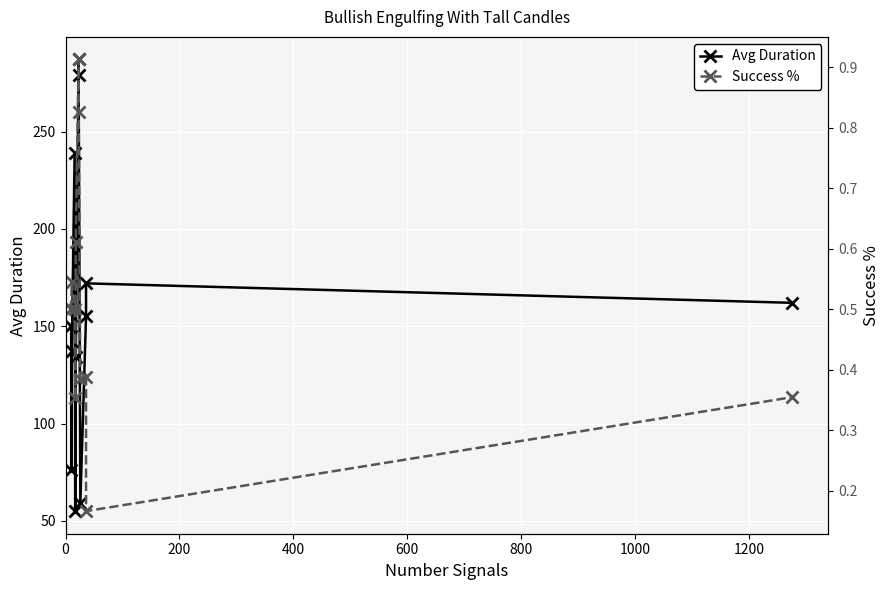

Reading right to left, transcribe all the data shown in this chart.

Avg Duration: 162.0	172.0	155.0	59.0	279.0	287.0	134.0	55.0	239.0	137.0	76.0	150.0
Success %: 0.4	0.2	0.4	0.4	0.8	0.9	0.6	0.4	0.5	0.5	0.5	0.5